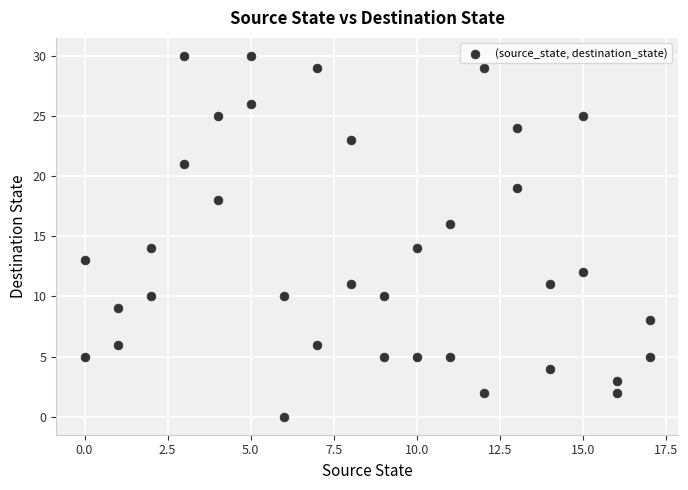

What is the range of X values (max minus min)?

17